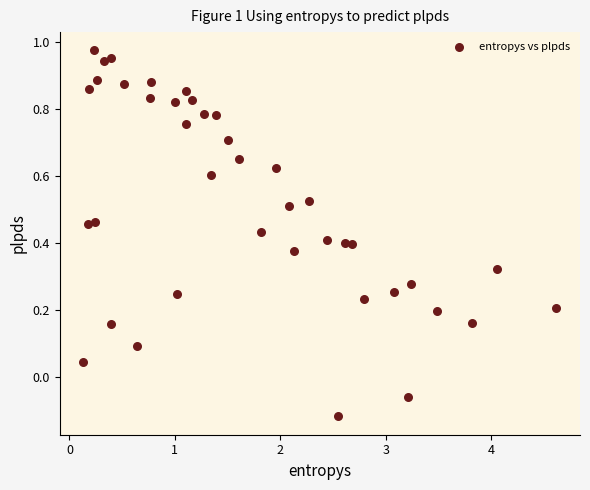

How many points are shown in the scatter plot?

40